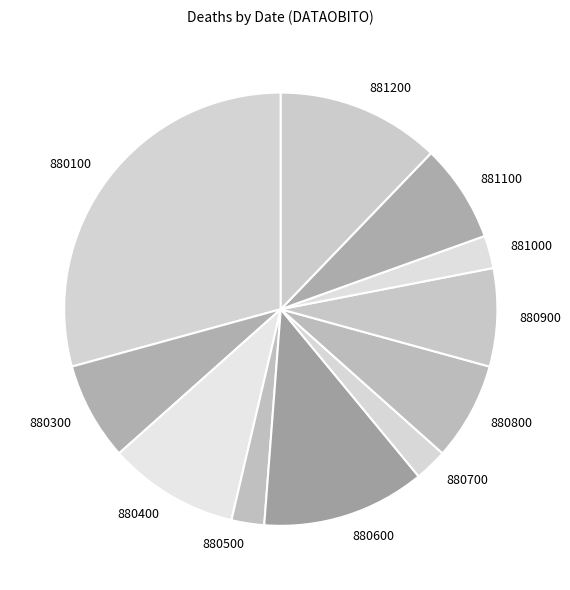

Is it true that 880100 is 40% of the pie?

False